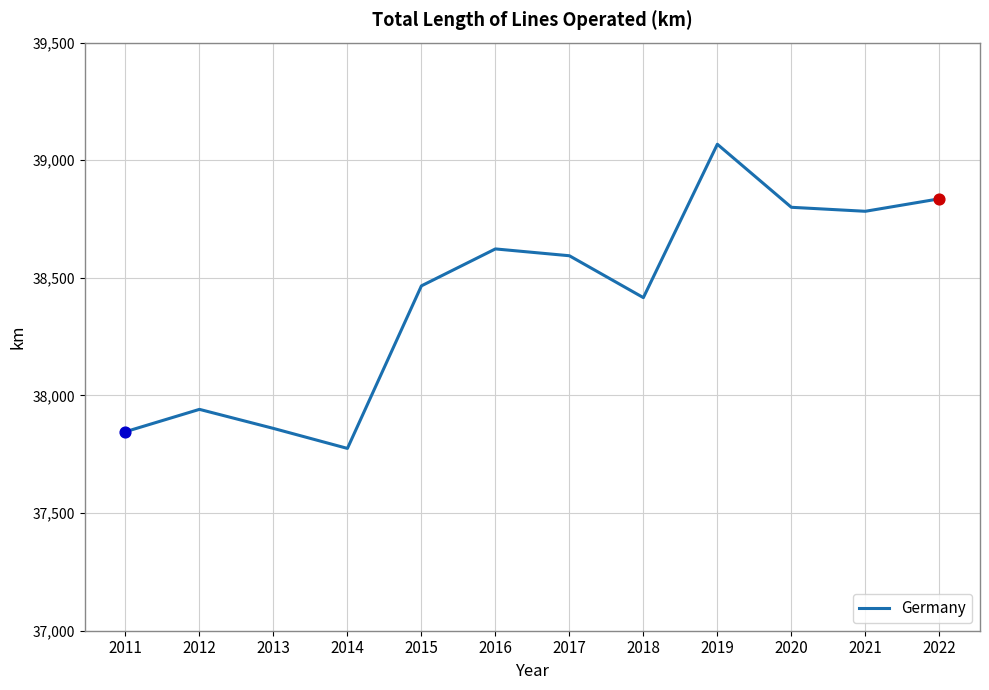

What is the change in value from 2017 to 2019?

+474